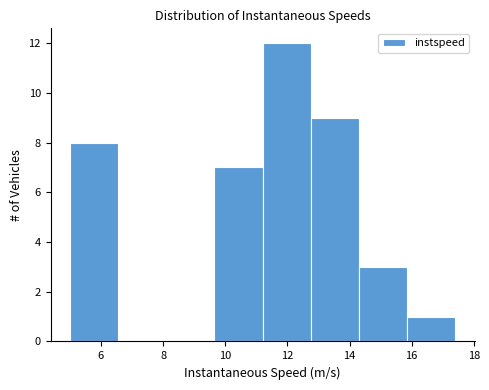

Reading left to right, list every bar in this chart as the range it spans on the x-axis followed by its height. Neither the bar edges nor the heights are printed on the chart, so give them approximately, as read against the axes.

5.0 to 6.6: 8
6.6 to 8.2: 0
8.2 to 9.6: 0
9.6 to 11.2: 7
11.2 to 12.8: 12
12.8 to 14.4: 9
14.4 to 15.8: 3
15.8 to 17.4: 1